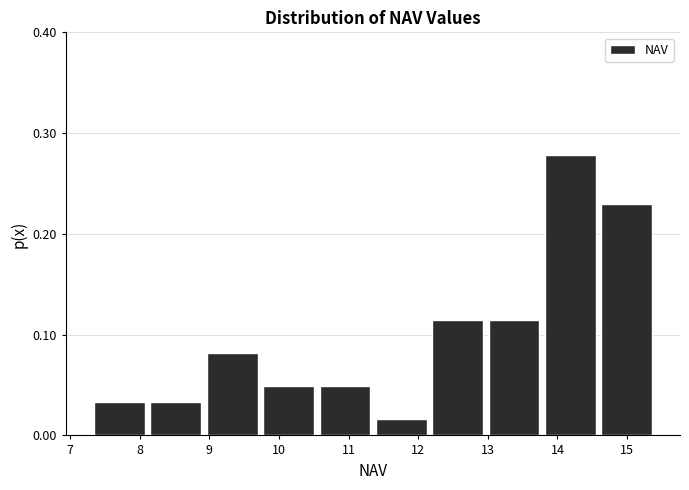

Over which range of the x-axis is the bar tallest?

13.8 to 14.6